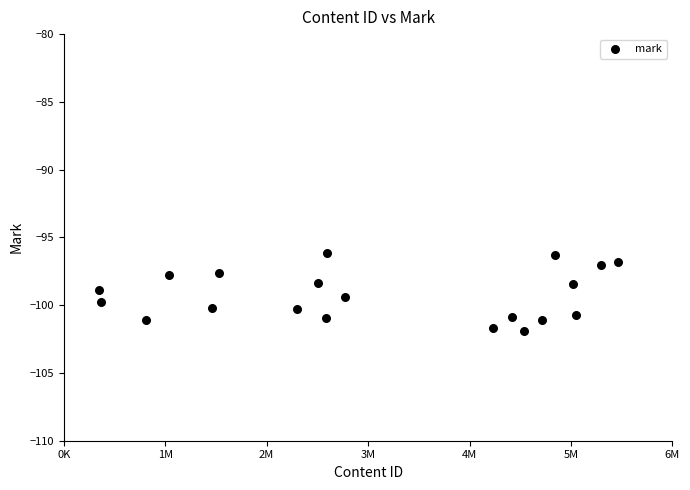

What is the range of Y values (max minus min)?

5.7